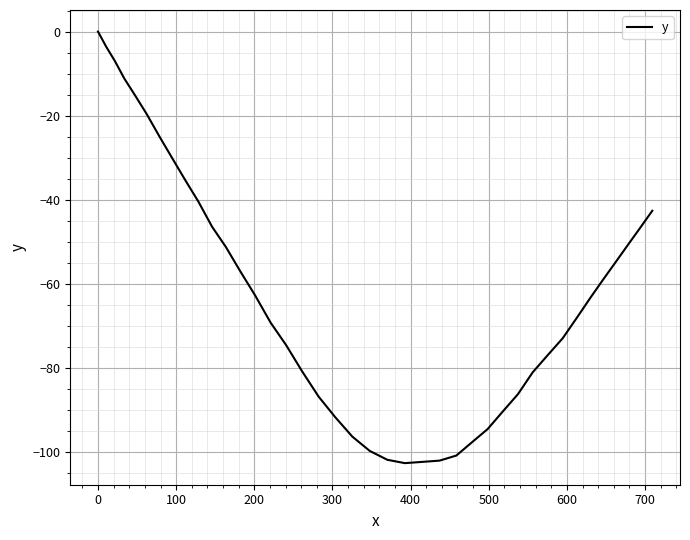

What is the difference between the maximum and minimum values?

102.6